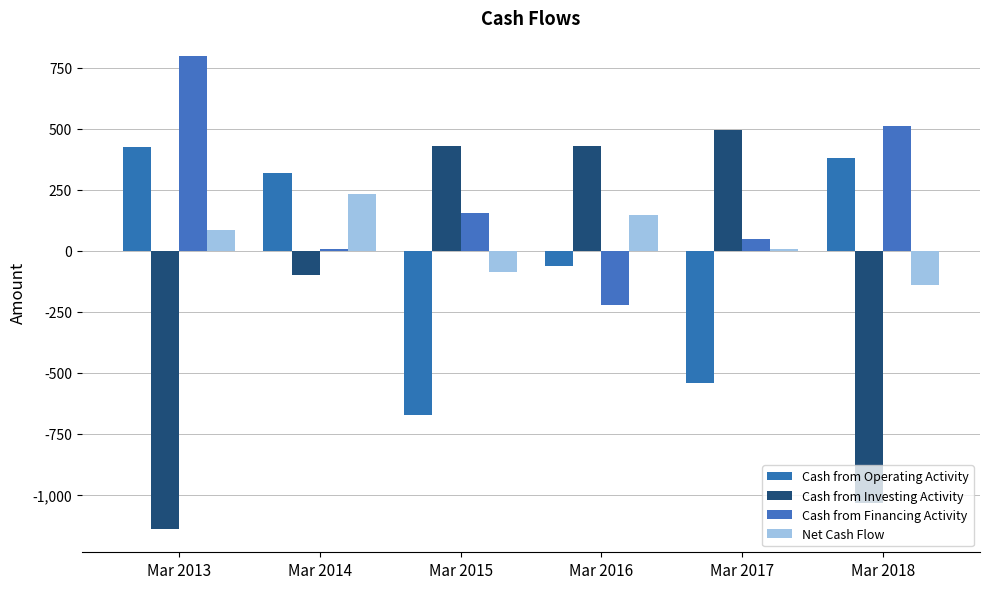

Are the bars grouped side by side (vs. stacked)?

Yes